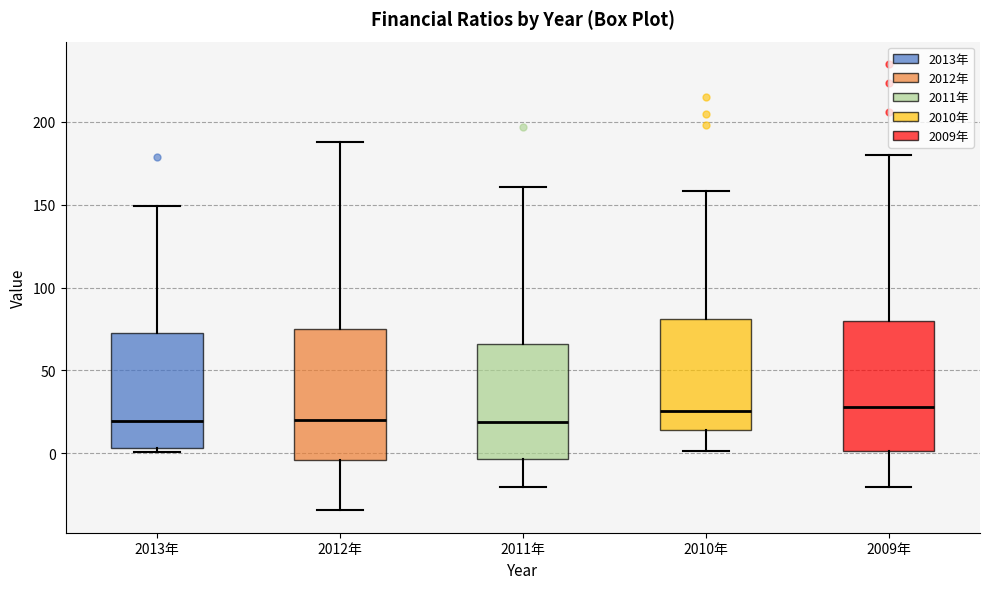

Reading left to right, read every box against the y-axis: the position of its median line, the range the box covers, and the ends of its whiskers. The values are not printed on the chart, so give them approximately, as read against the axis.

2013年: median 20, box 5 to 75, whiskers 0 to 150
2012年: median 20, box -5 to 75, whiskers -35 to 190
2011年: median 20, box -5 to 65, whiskers -20 to 160
2010年: median 25, box 15 to 80, whiskers 0 to 160
2009年: median 30, box 0 to 80, whiskers -20 to 180